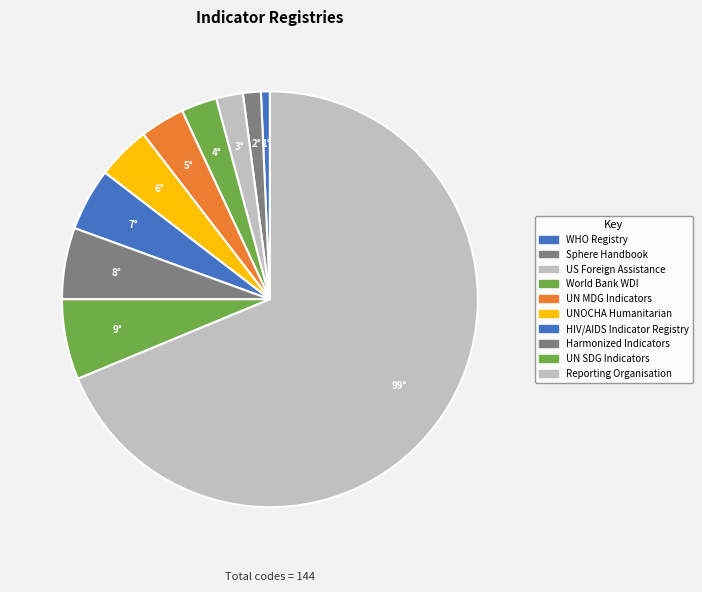

Which category accounts for the majority?

Reporting Organisation